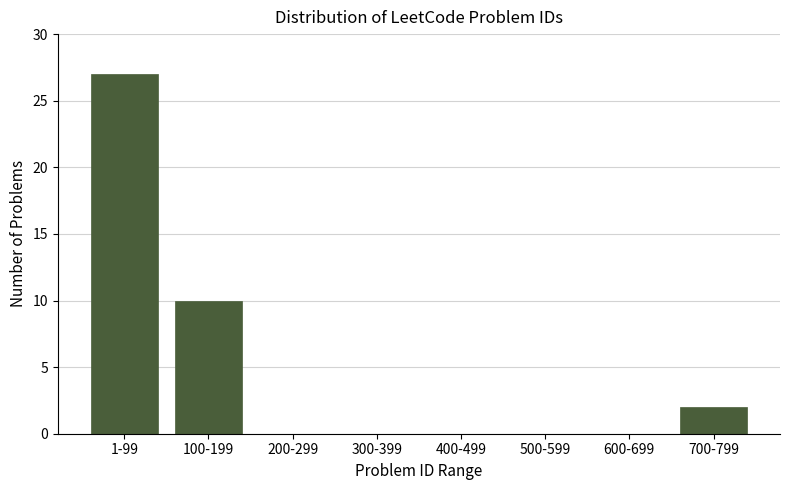

Reading left to right, transcribe all the data shown in this chart.

1-99=27	100-199=10	200-299=0	300-399=0	400-499=0	500-599=0	600-699=0	700-799=2